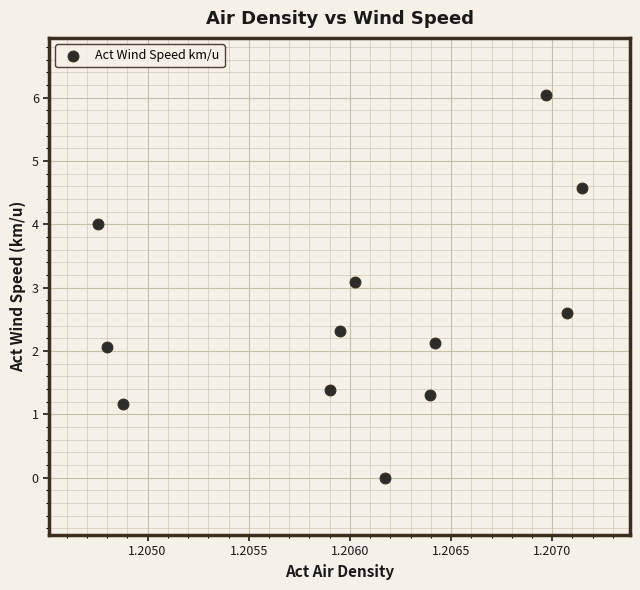

What is the range of Y values (max minus min)?

6.0